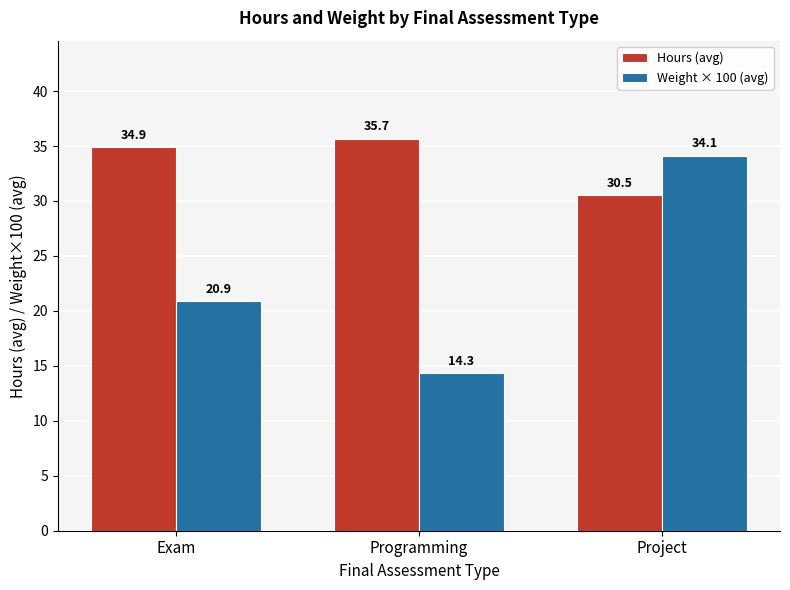

List the series in order of their overall mean, highest first.

Hours (avg), Weight × 100 (avg)